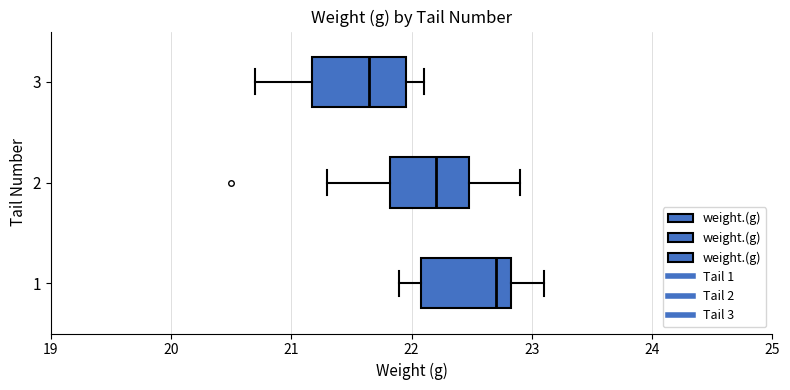

Reading bottom to top, transcribe this box plot: for each box, give where its median line is, the range the box spans, and where its two whiskers end, as read against the x-axis. The values are not printed on the chart, so give them approximately, as read against the axis.

1: median 22.7, box 22.1 to 22.8, whiskers 21.9 to 23.1
2: median 22.2, box 21.8 to 22.5, whiskers 21.3 to 22.9
3: median 21.7, box 21.2 to 22.0, whiskers 20.7 to 22.1